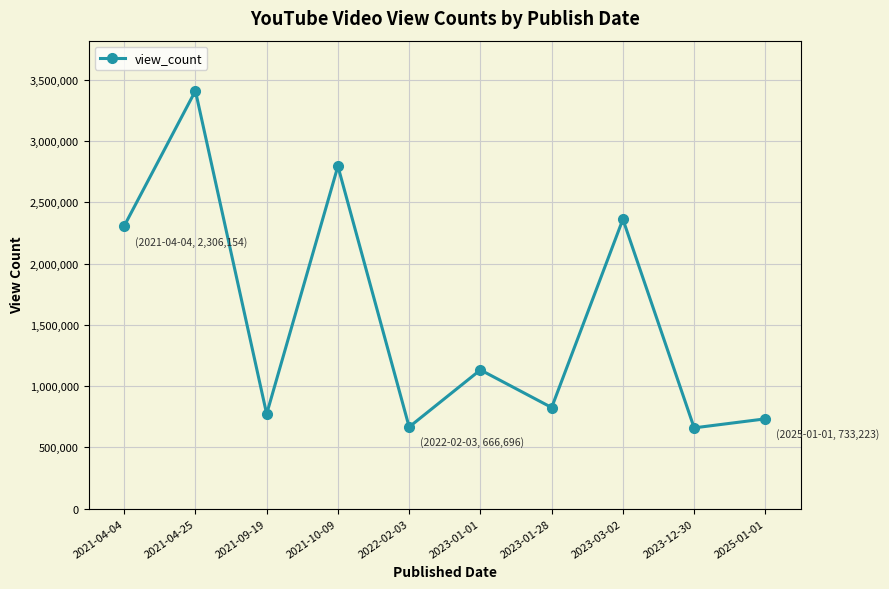

At which label does the data first exceed 1132588?

2021-04-04